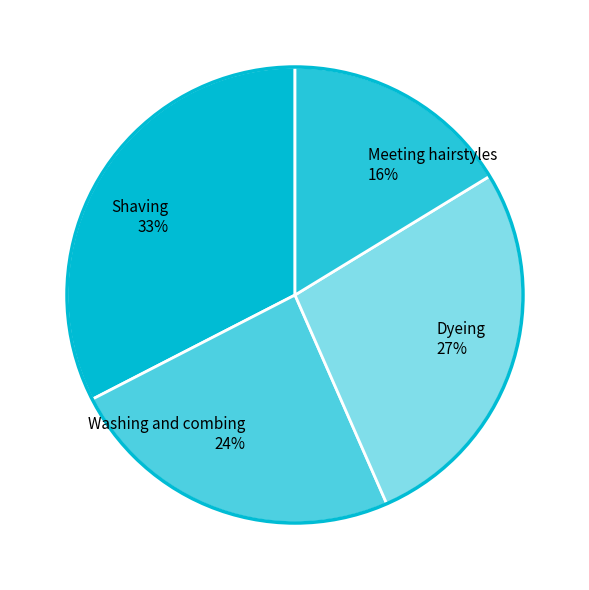

Which category has the biggest portion of the pie?

Shaving